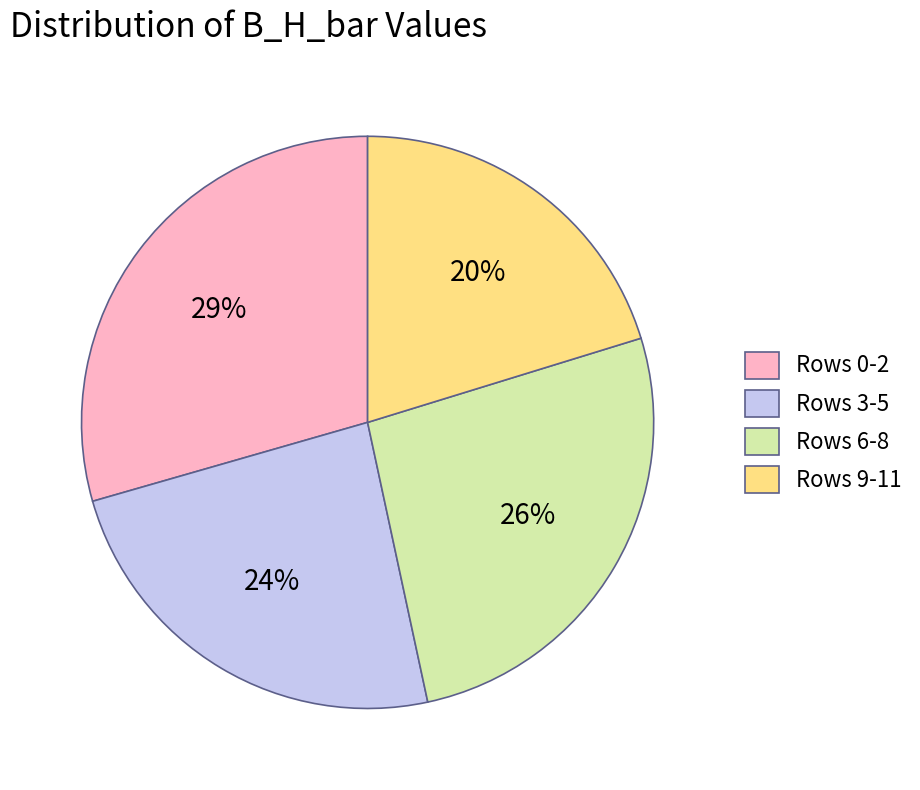

To the nearest percent, what is the average slice percentage?

25%